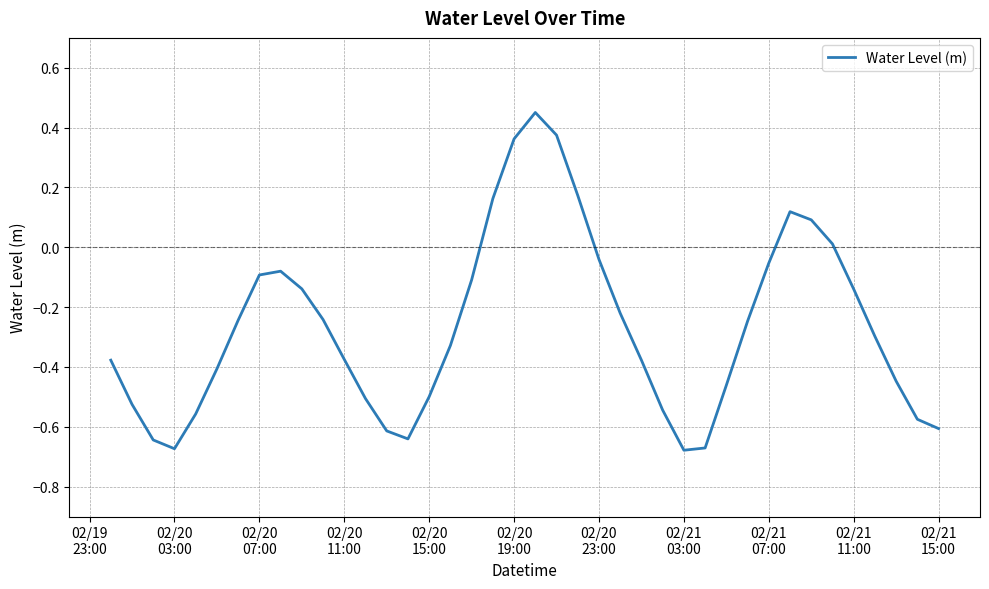

What is the difference between the maximum and minimum values?

1.1